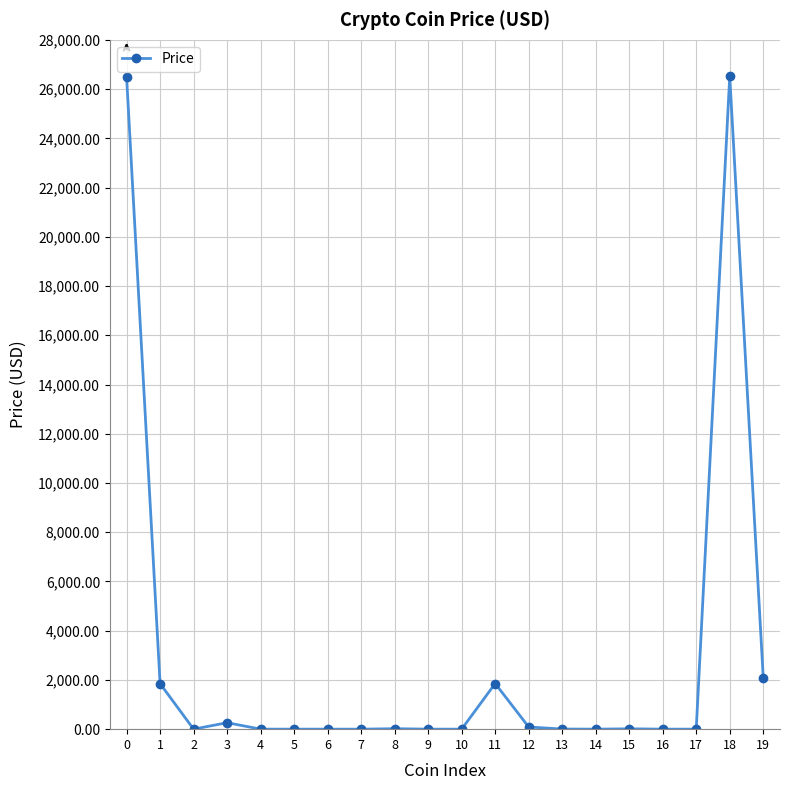

The value at 0 is 26494.5. True or false?

True